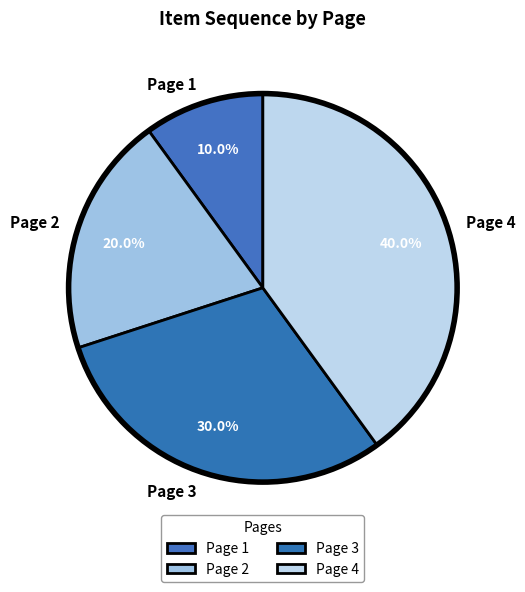

Count the number of slices in the pie.

4